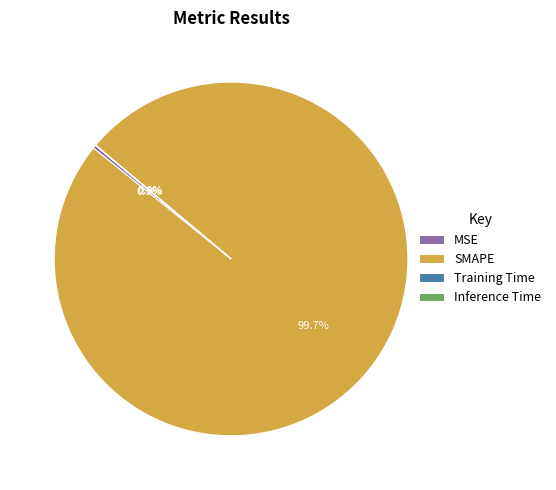

To the nearest percent, what is the average slice percentage?

25%